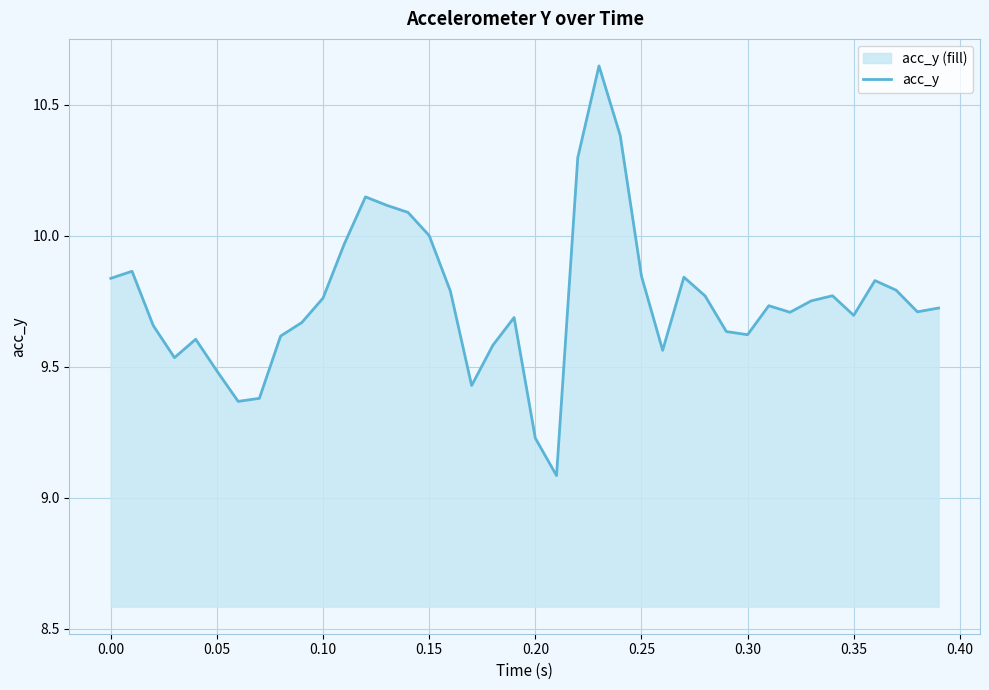

True or false: the data shows 16.6 at 0.15.

False